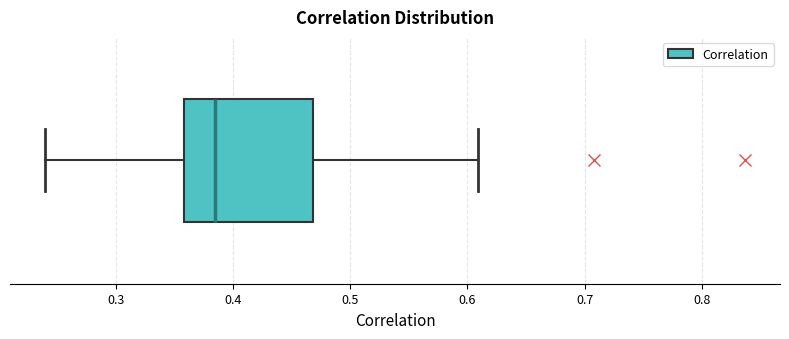

Where does the median line of the box sit on the x-axis? The values are not printed on the chart, so give them approximately, as read against the axis.

0.38